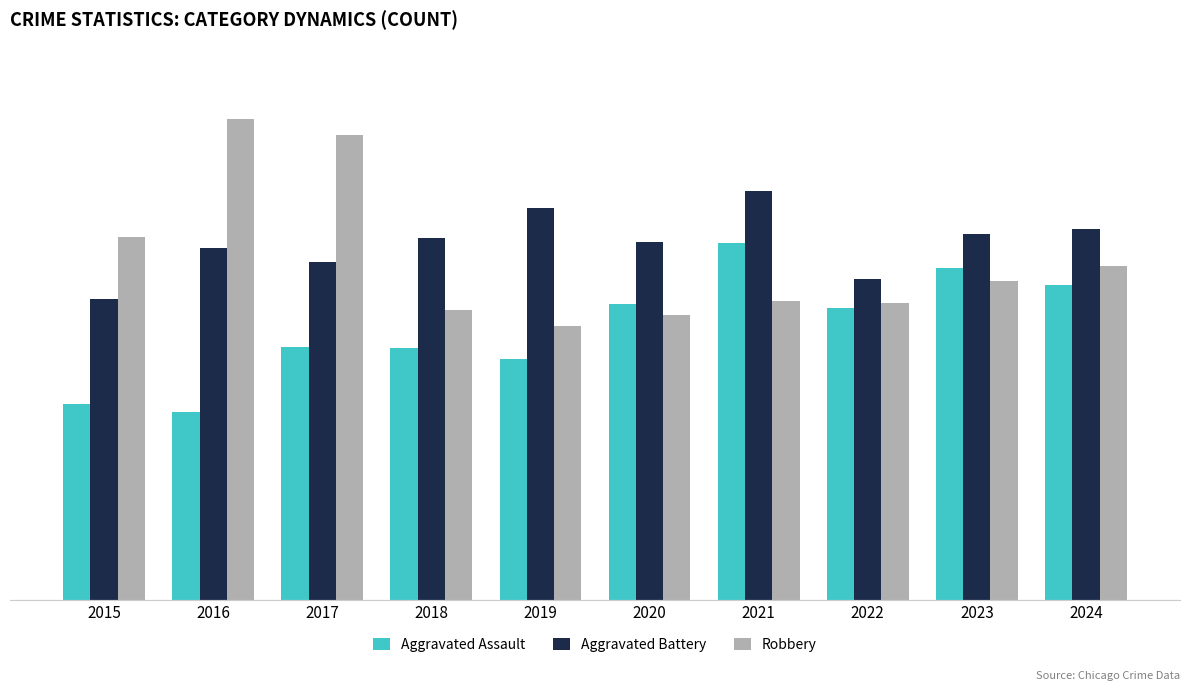

List the series in order of their peak value, lowest first.

Aggravated Assault, Aggravated Battery, Robbery